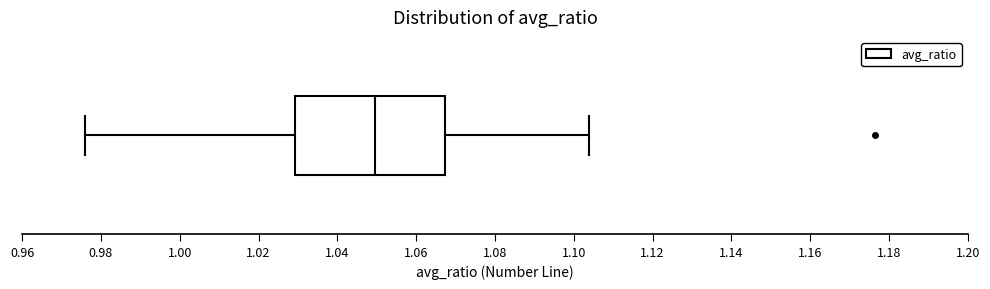

Read this box plot against the x-axis: the position of the median line, the range covered by the box, and the ends of both whiskers. The values are not printed on the chart, so give them approximately, as read against the axis.

median 1.050, box 1.030 to 1.068, whiskers 0.976 to 1.104